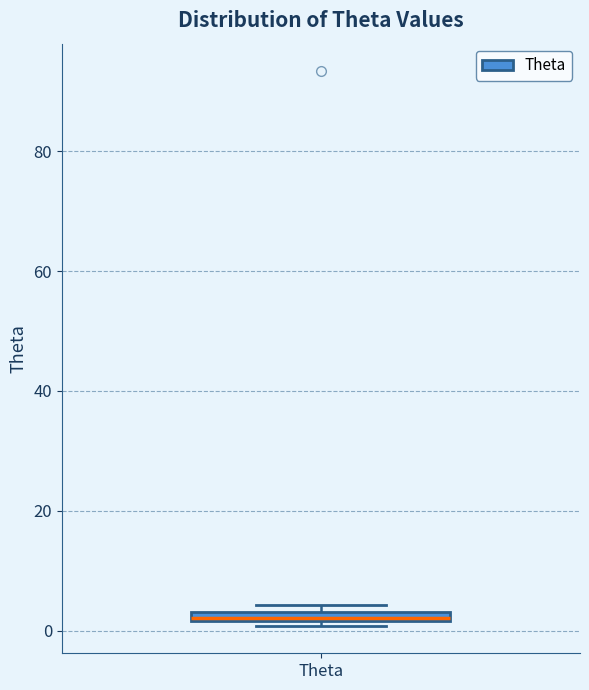

Where is the upper edge of the box for Theta on the y-axis? The values are not printed on the chart, so give them approximately, as read against the axis.

4